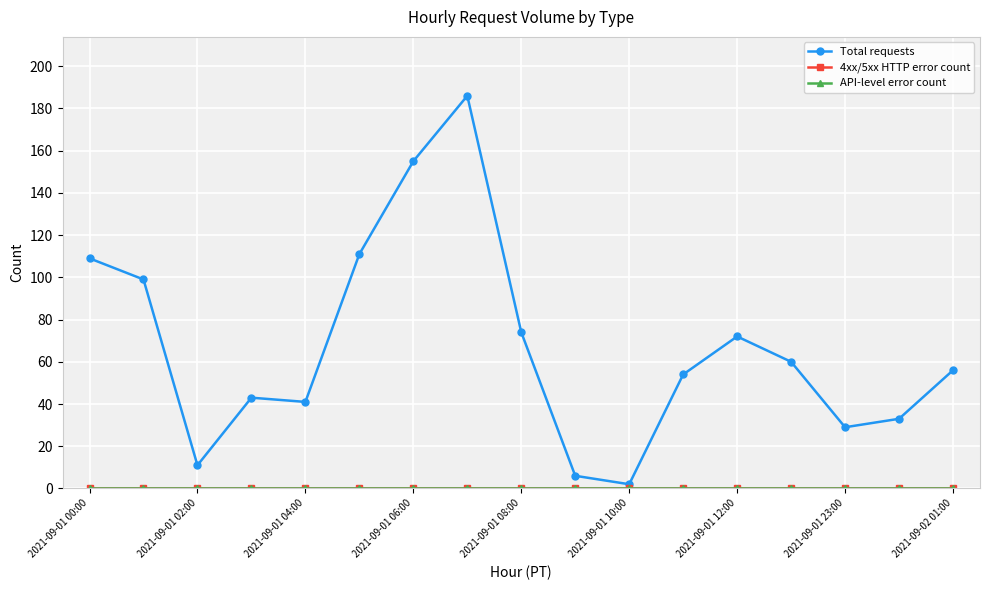

Does the chart have visible grid lines?

Yes